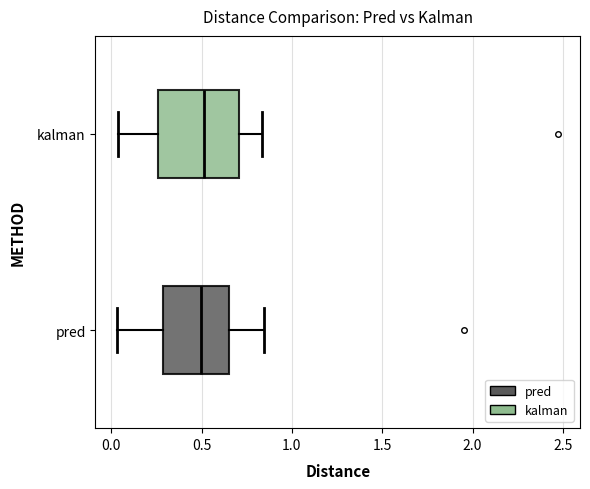

Comparing the boxes themselves (not the whiskers), which one is the widest?

kalman